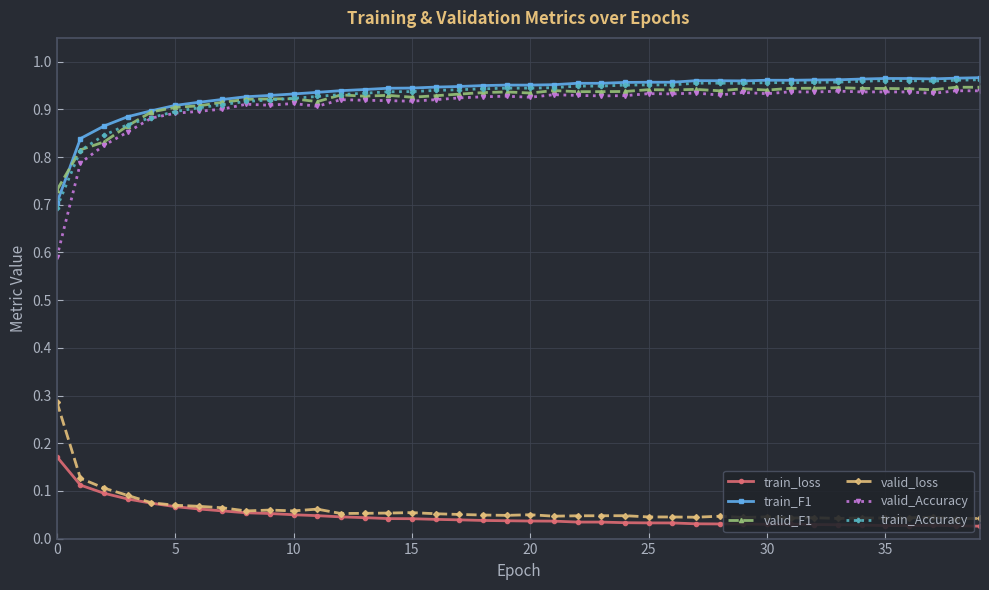

True or false: train_loss and valid_F1 intersect in this chart.

False